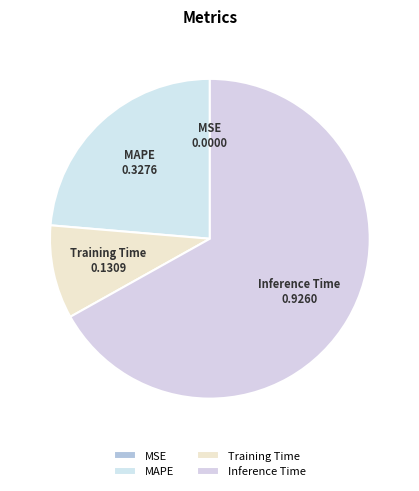

True or false: Training Time accounts for 9% of the total.

True